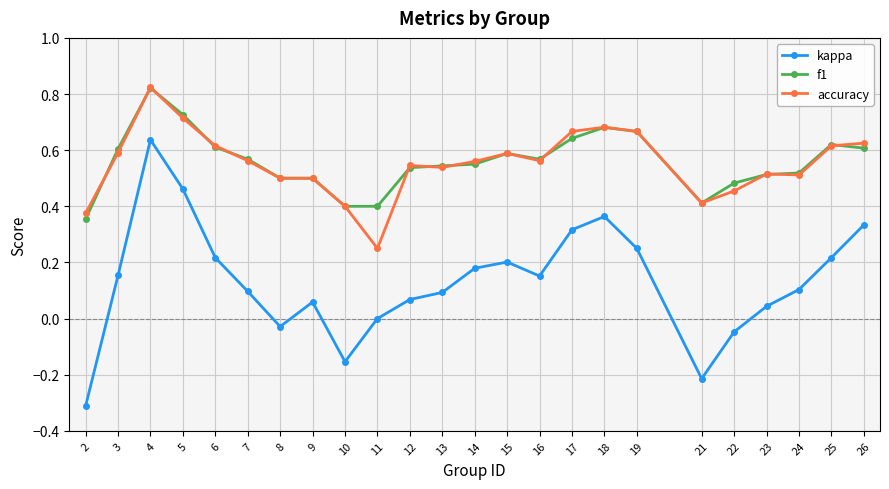

Which series changed the most between 13 and 25?

kappa